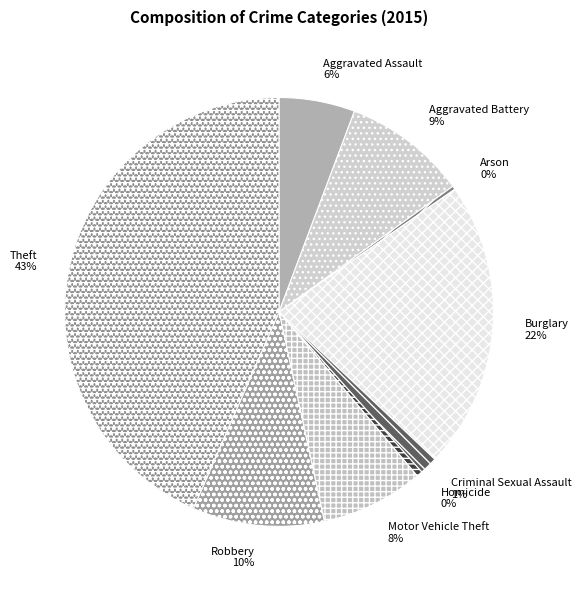

Which category has the biggest portion of the pie?

Theft